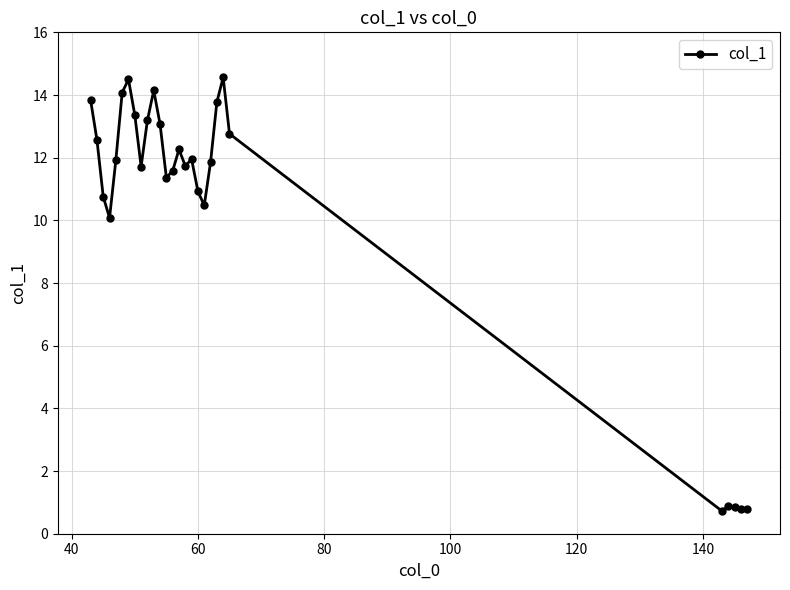

What is the value of the 10th point from the left?

13.2